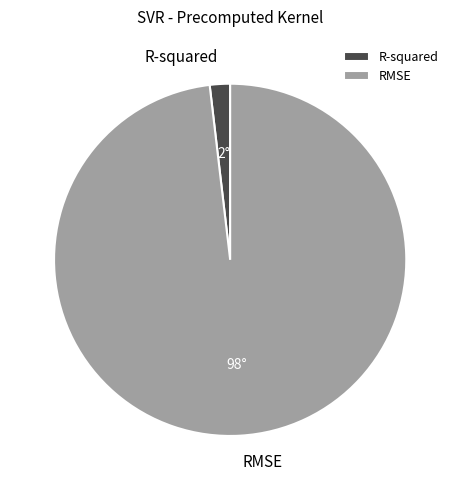

The R-squared slice represents 2% of the pie. True or false?

True